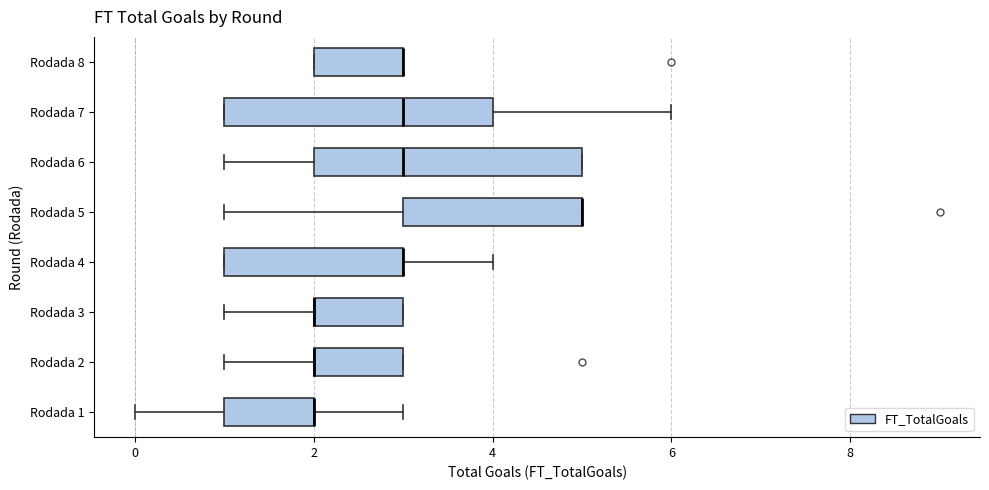

Reading bottom to top, read every box against the x-axis: the position of its median line, the range the box covers, and the ends of its whiskers. The values are not printed on the chart, so give them approximately, as read against the axis.

Rodada 1: median 2 (drawn on the box's right edge), box 1 to 2, whiskers 0 to 3
Rodada 2: median 2 (drawn on the box's left edge), box 2 to 3, whiskers 1 to 3
Rodada 3: median 2 (drawn on the box's left edge), box 2 to 3, whiskers 1 to 3
Rodada 4: median 3 (drawn on the box's right edge), box 1 to 3, whiskers 1 to 4
Rodada 5: median 5 (drawn on the box's right edge), box 3 to 5, whiskers 1 to 5
Rodada 6: median 3, box 2 to 5, whiskers 1 to 5
Rodada 7: median 3, box 1 to 4, whiskers 1 to 6
Rodada 8: median 3 (drawn on the box's right edge), box 2 to 3, whiskers 2 to 3